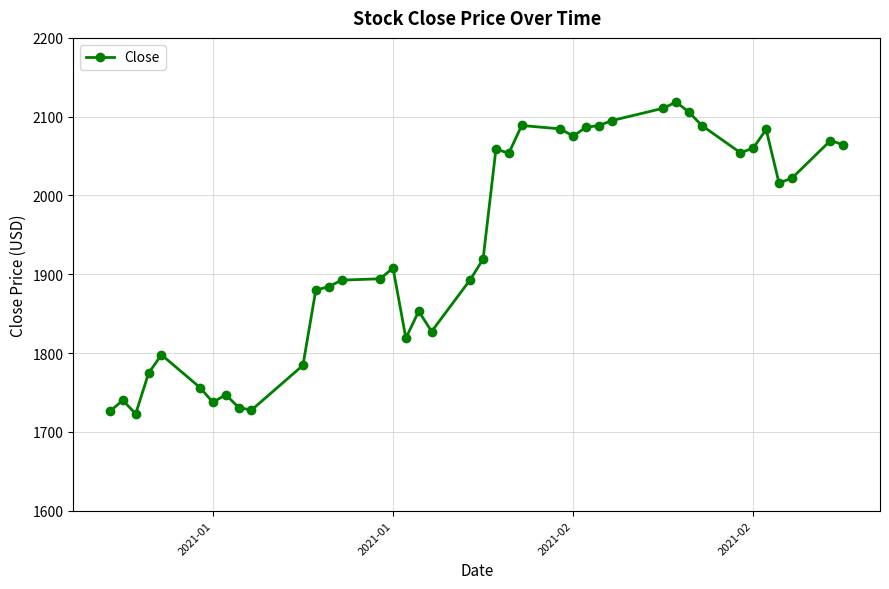

What is the smallest value displayed?

1722.9